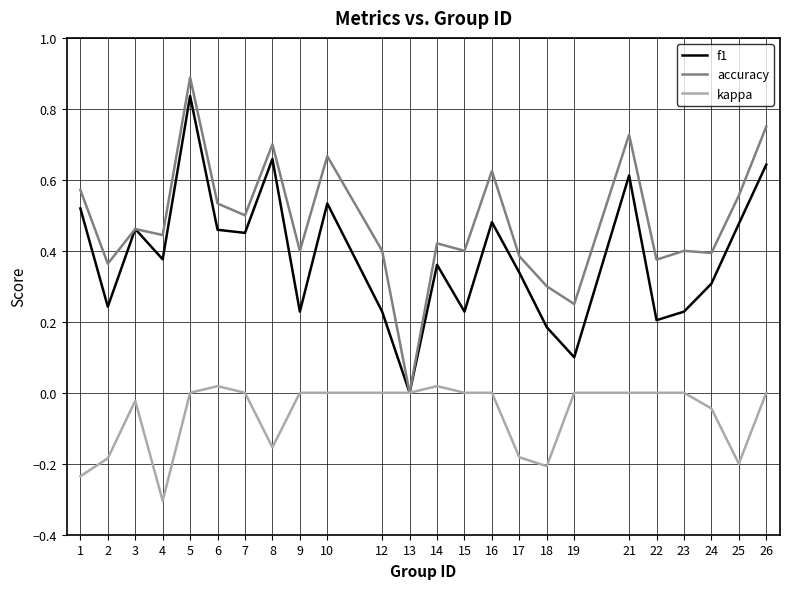

Which series has the largest range (max minus min)?

accuracy